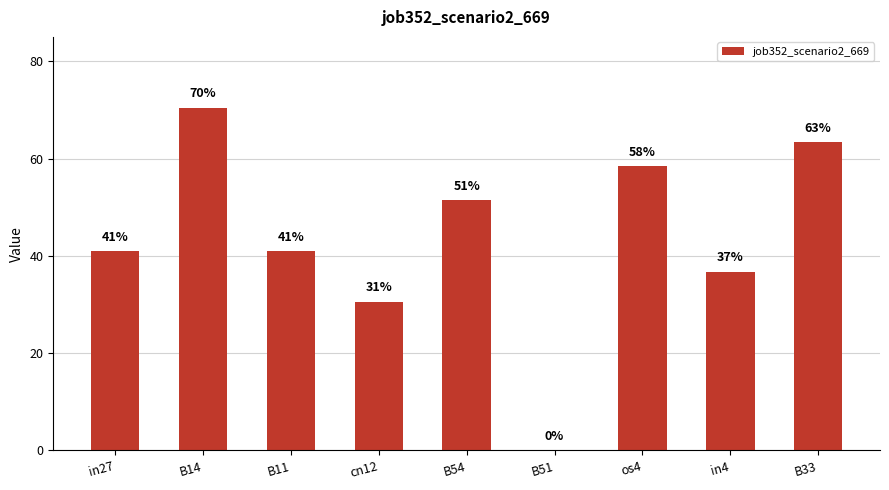

Reading left to right, what are all the values shown in this chart?

in27=0.4	B14=0.7	B11=0.4	cn12=0.3	B54=0.5	B51=0.0	os4=0.6	in4=0.4	B33=0.6